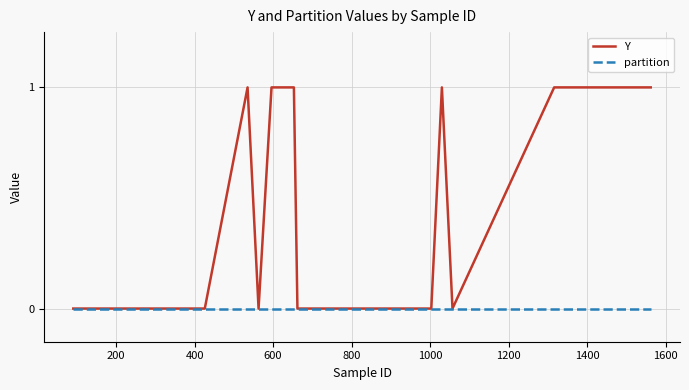

Rank the series by their maximum value, from lowest to highest.

partition, Y